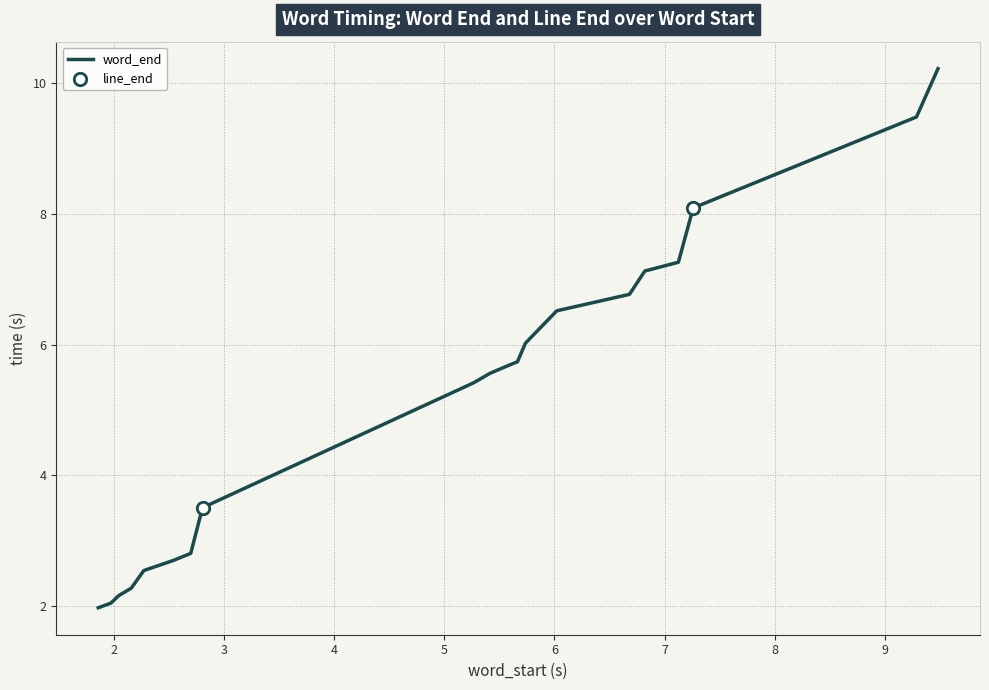

What is the minimum value shown in the chart?

2.0